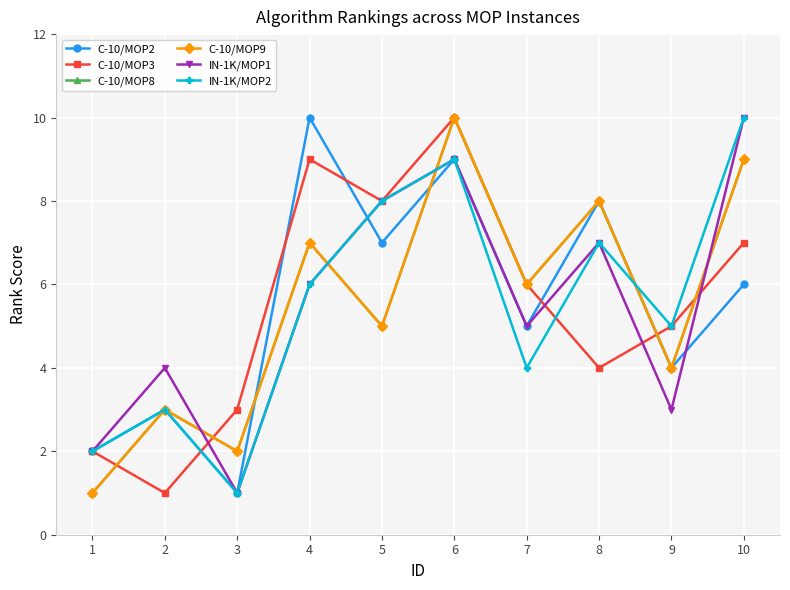

What is the minimum value shown in the chart?

1